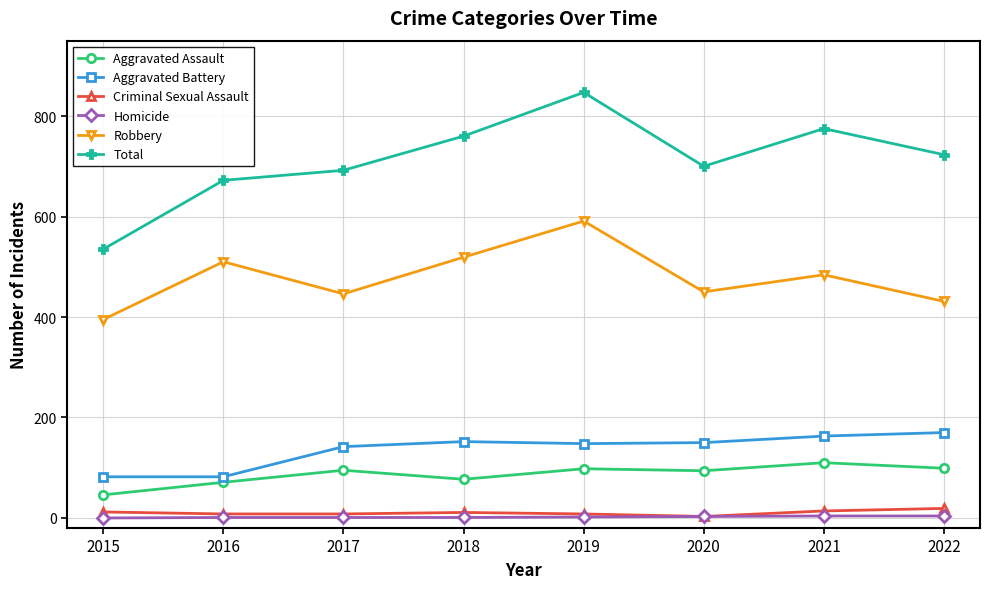

In Aggravated Assault, how many points are lower than both neighbors (excluding endpoints)?

2